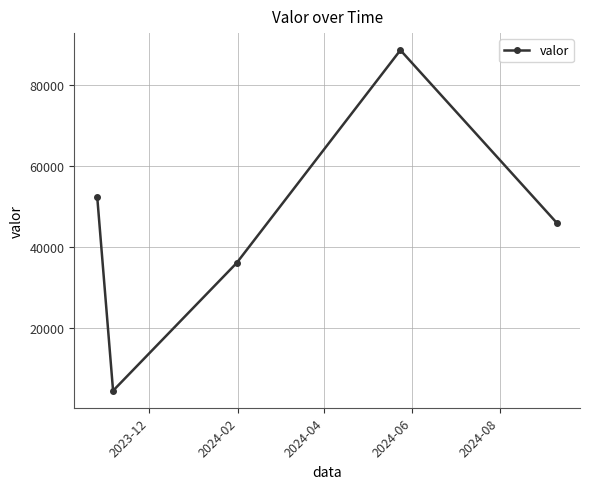

What is the greatest value displayed?

88701.4